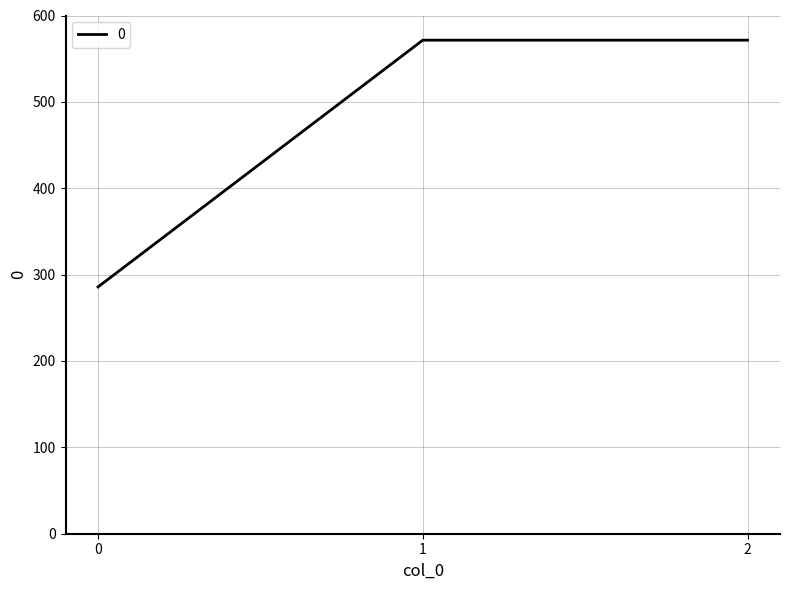

Is it true that the value at 1 is 571.4?

True